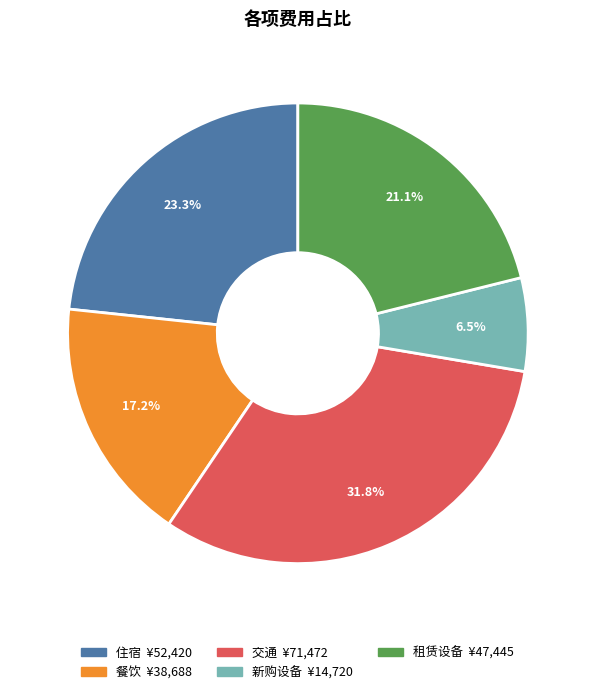

What percentage do 餐饮 and 租赁设备 together represent?

38.3%